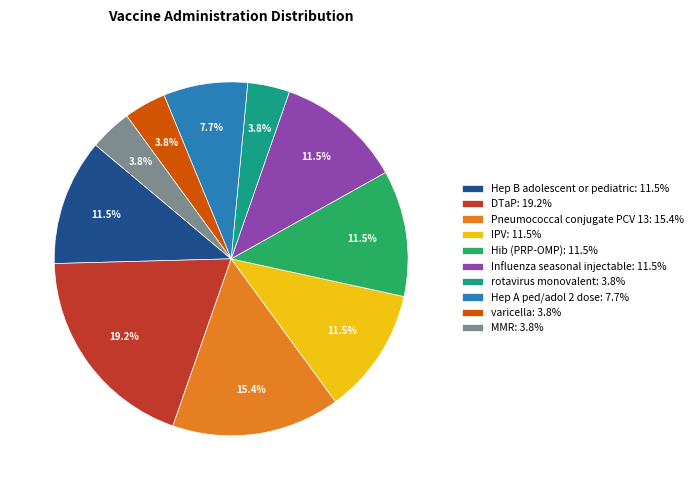

Which has a higher value, Hep A ped/adol 2 dose or IPV?

IPV